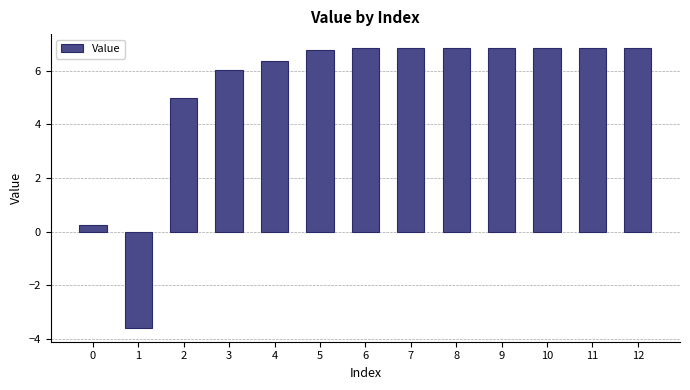

What is the sum of the values at 8 and 3?

12.9